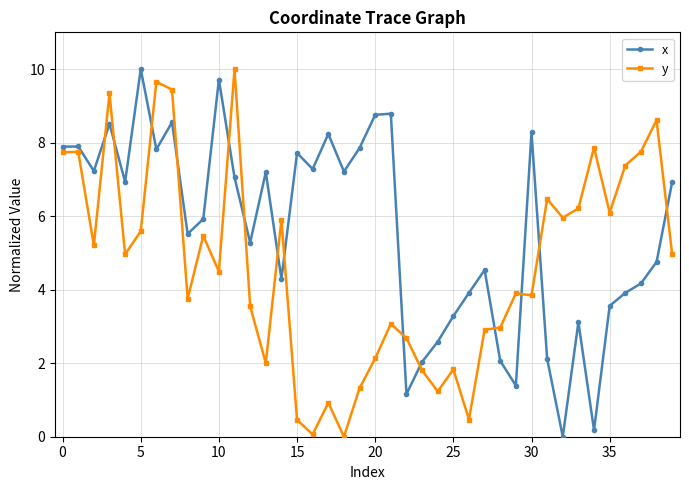

True or false: x and y intersect in this chart.

True